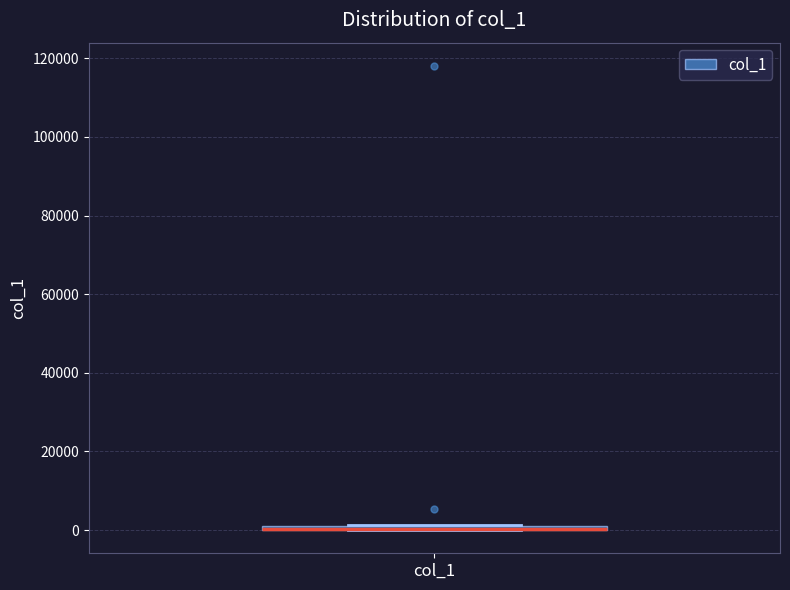

Where is the lower edge of the box for col_1 on the y-axis? The values are not printed on the chart, so give them approximately, as read against the axis.

0